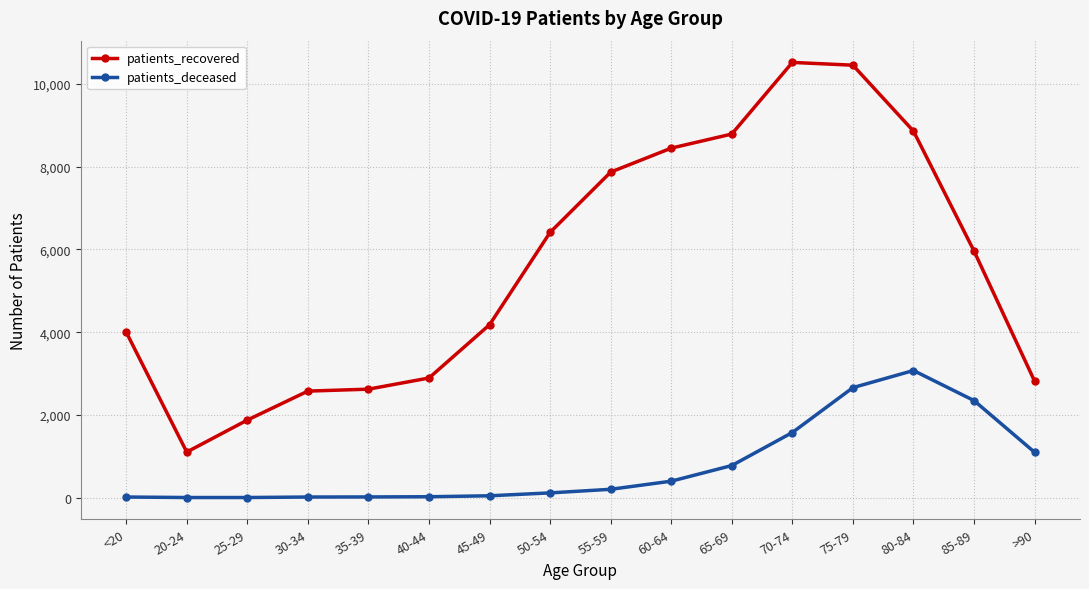

True or false: patients_recovered and patients_deceased cross at least once.

False